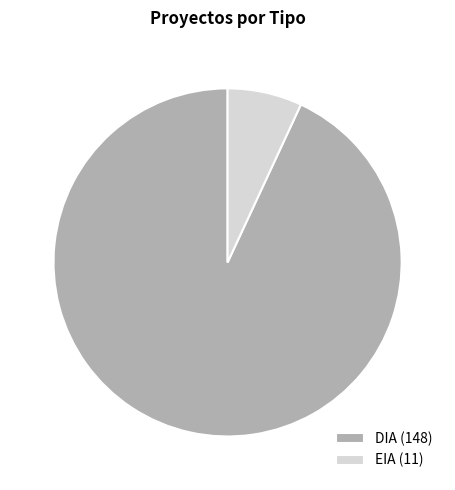

Is it true that DIA (148) is 93% of the pie?

True